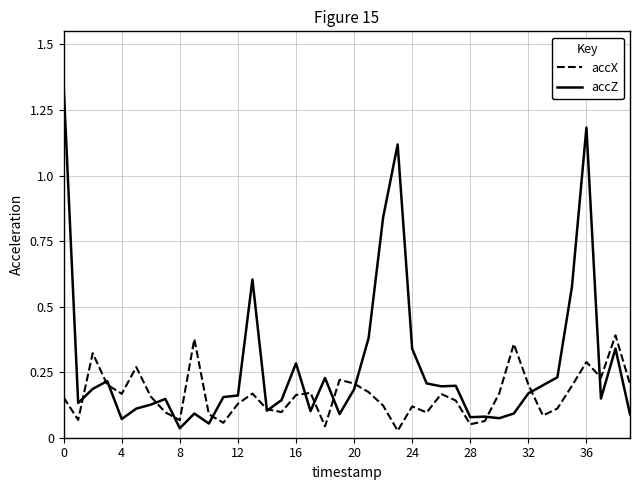

Which series has the largest range (max minus min)?

accZ